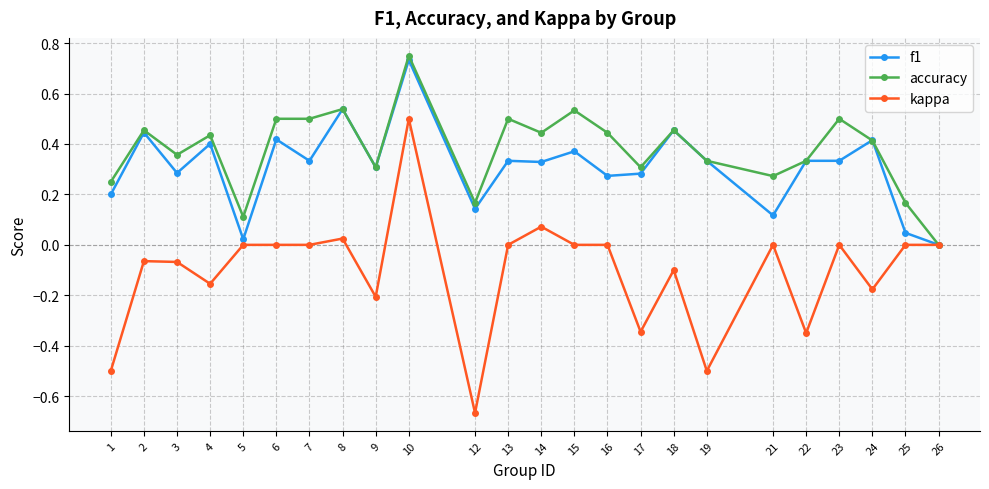

Which series changed the most between 1 and 13?

kappa